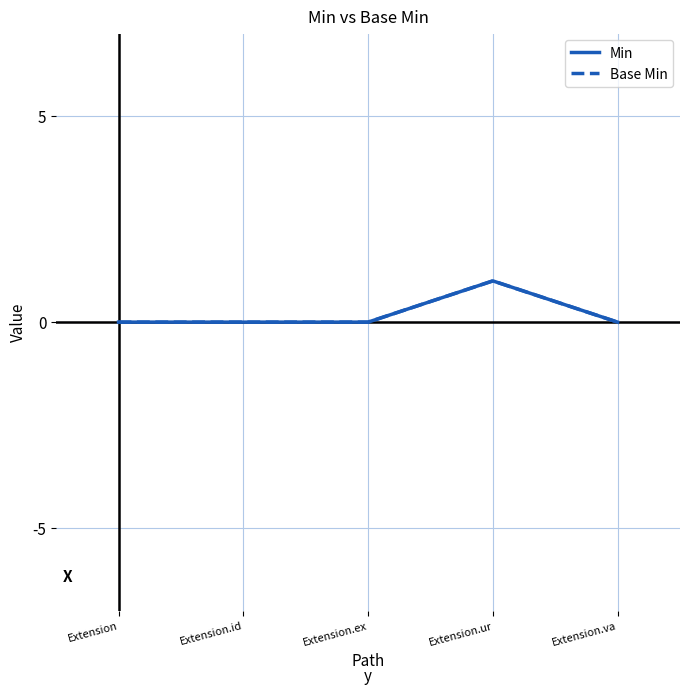

Does the chart have visible grid lines?

Yes